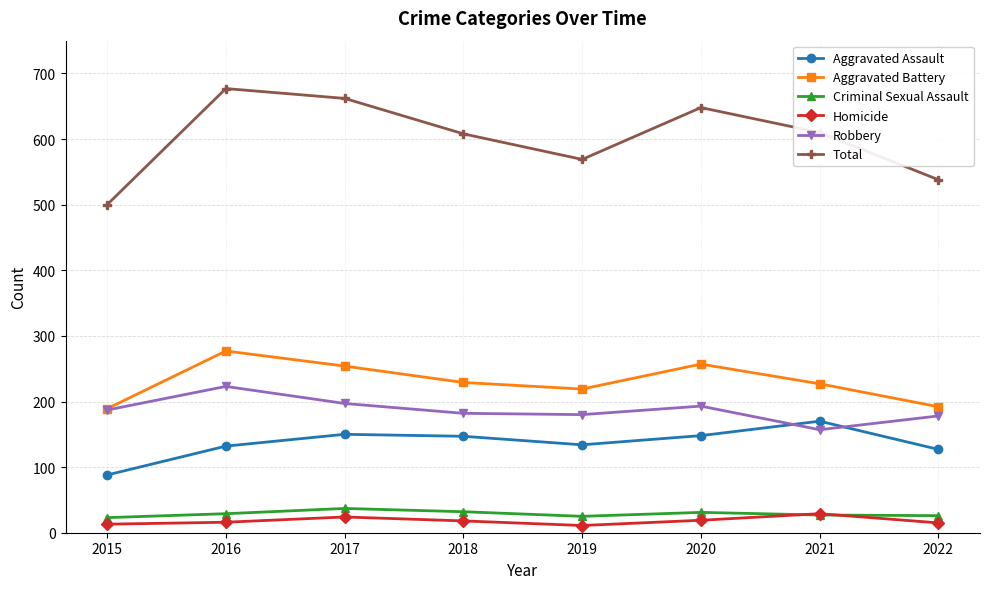

True or false: Aggravated Assault has more than 1 points higher than both neighbors.

True